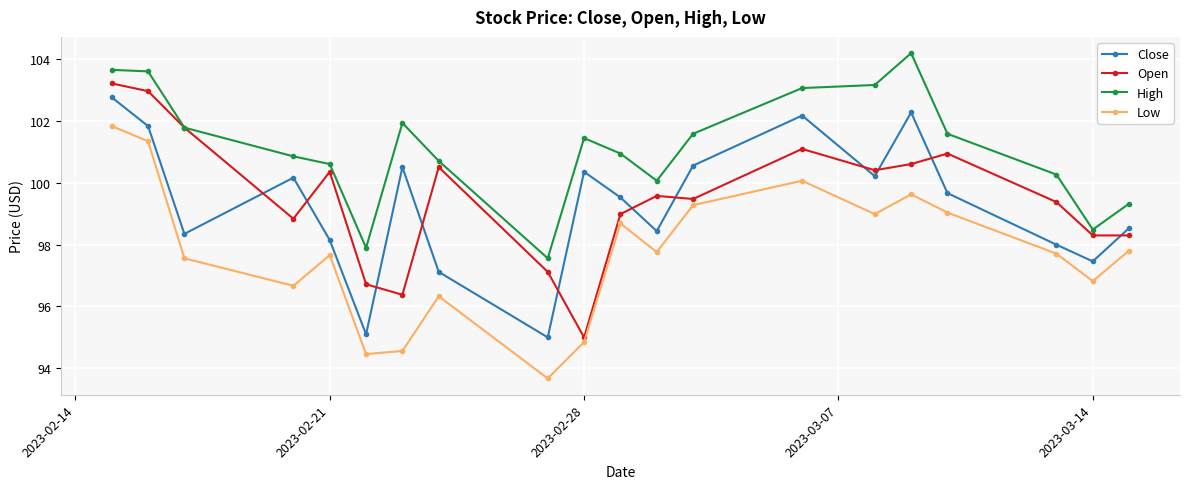

At how many categories does at least one series exceed 96?

20